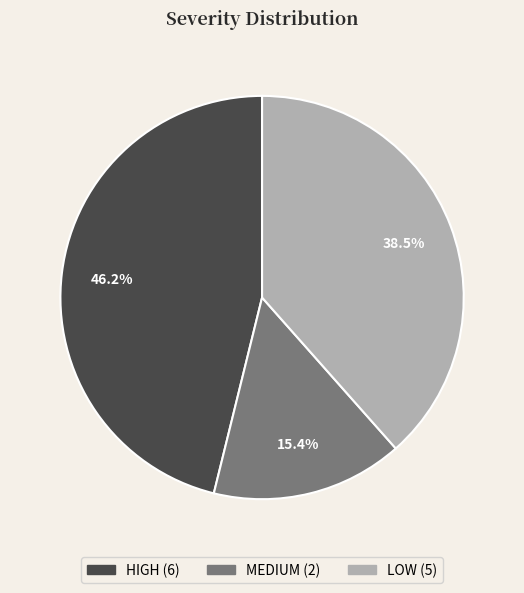

To the nearest percent, what percentage of the pie is HIGH?

46%